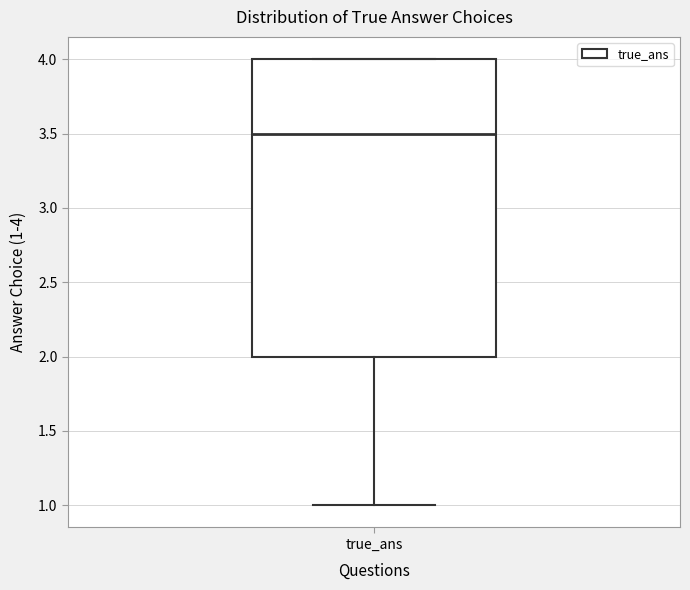

Where does the lower whisker of the box for true_ans end on the y-axis? The values are not printed on the chart, so give them approximately, as read against the axis.

1.0